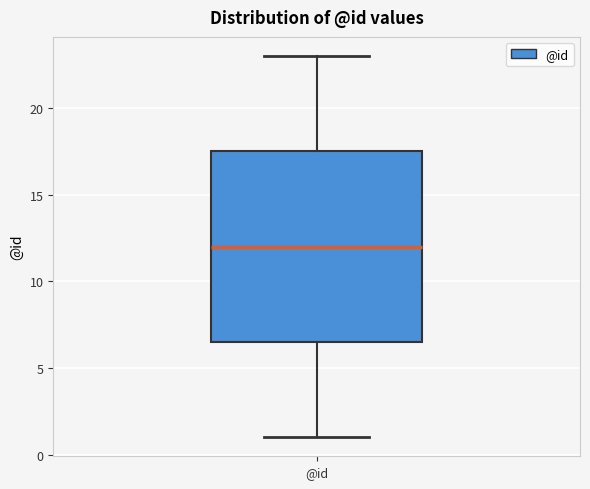

Read this box plot against the y-axis: the position of the median line, the range covered by the box, and the ends of both whiskers. The values are not printed on the chart, so give them approximately, as read against the axis.

median 12.0, box 6.5 to 17.5, whiskers 1.0 to 23.0